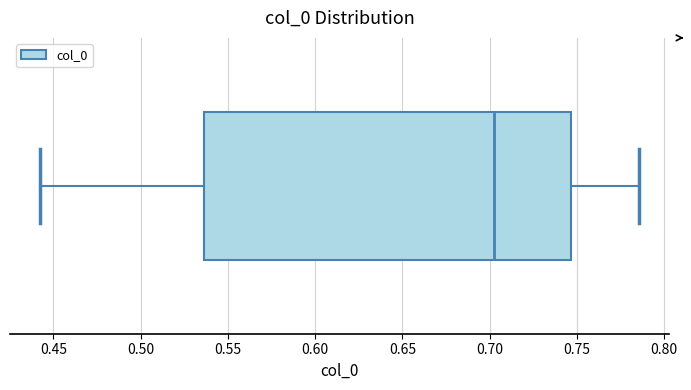

Where is the right edge of the box on the x-axis? The values are not printed on the chart, so give them approximately, as read against the axis.

0.745